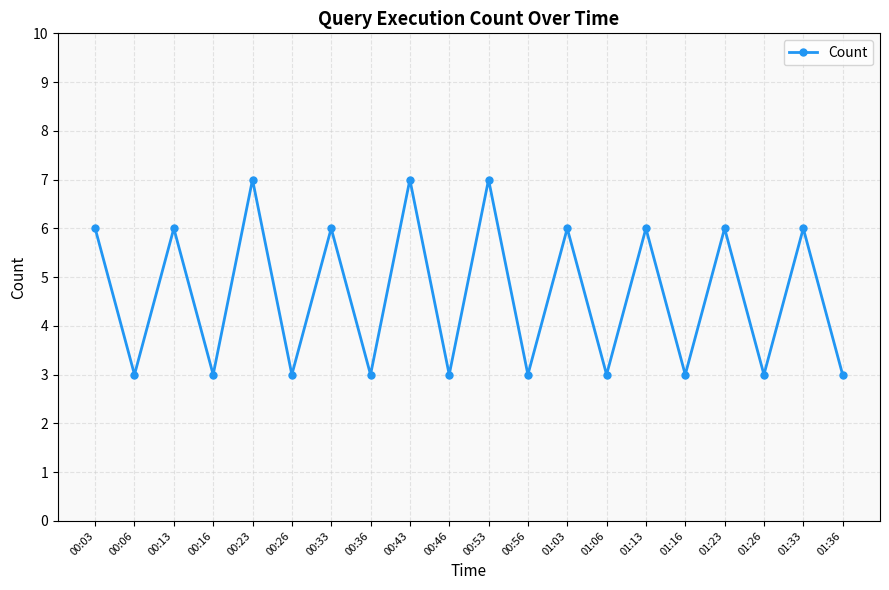

True or false: the data shows 11 at 00:03.

False